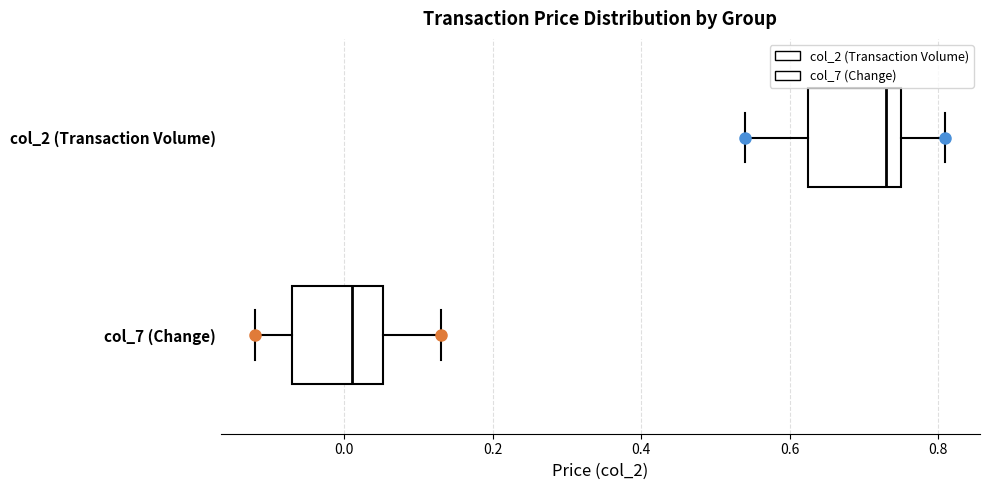

Which box's median line is the furthest to the right?

col_2 (Transaction Volume)